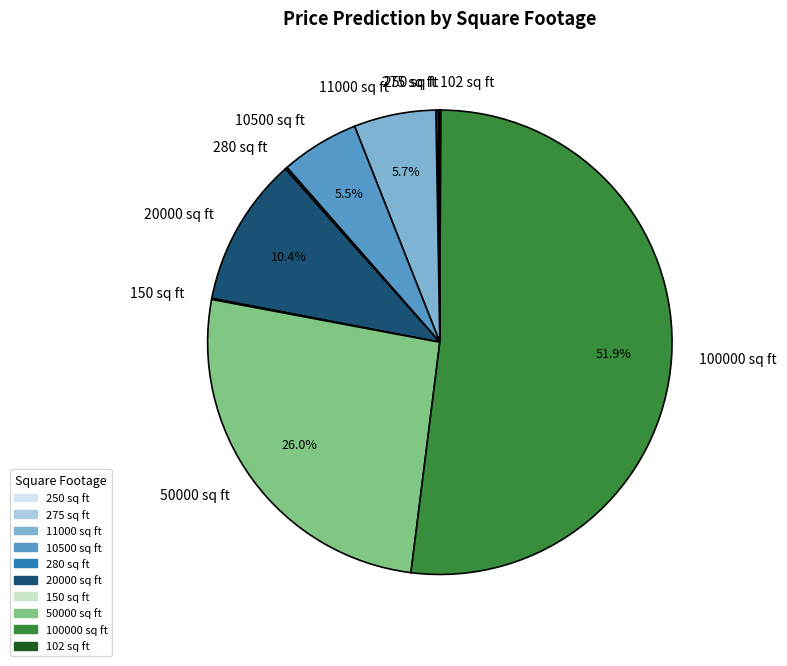

Is there a majority slice in this chart?

Yes